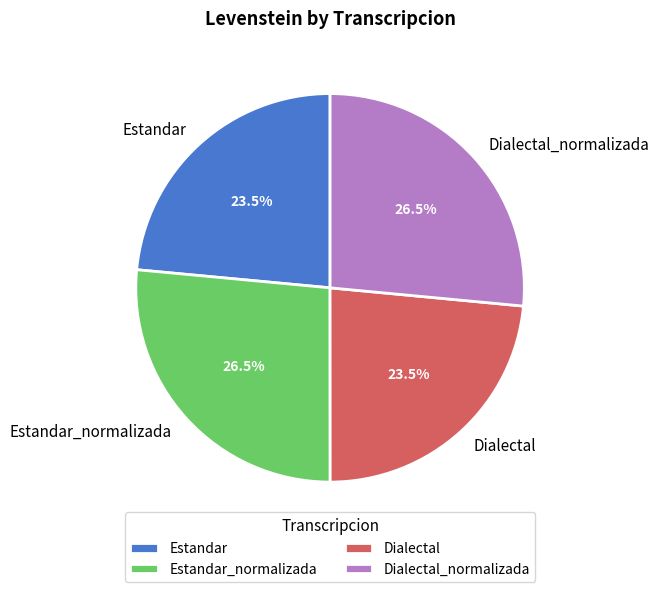

How many slices are in this pie chart?

4